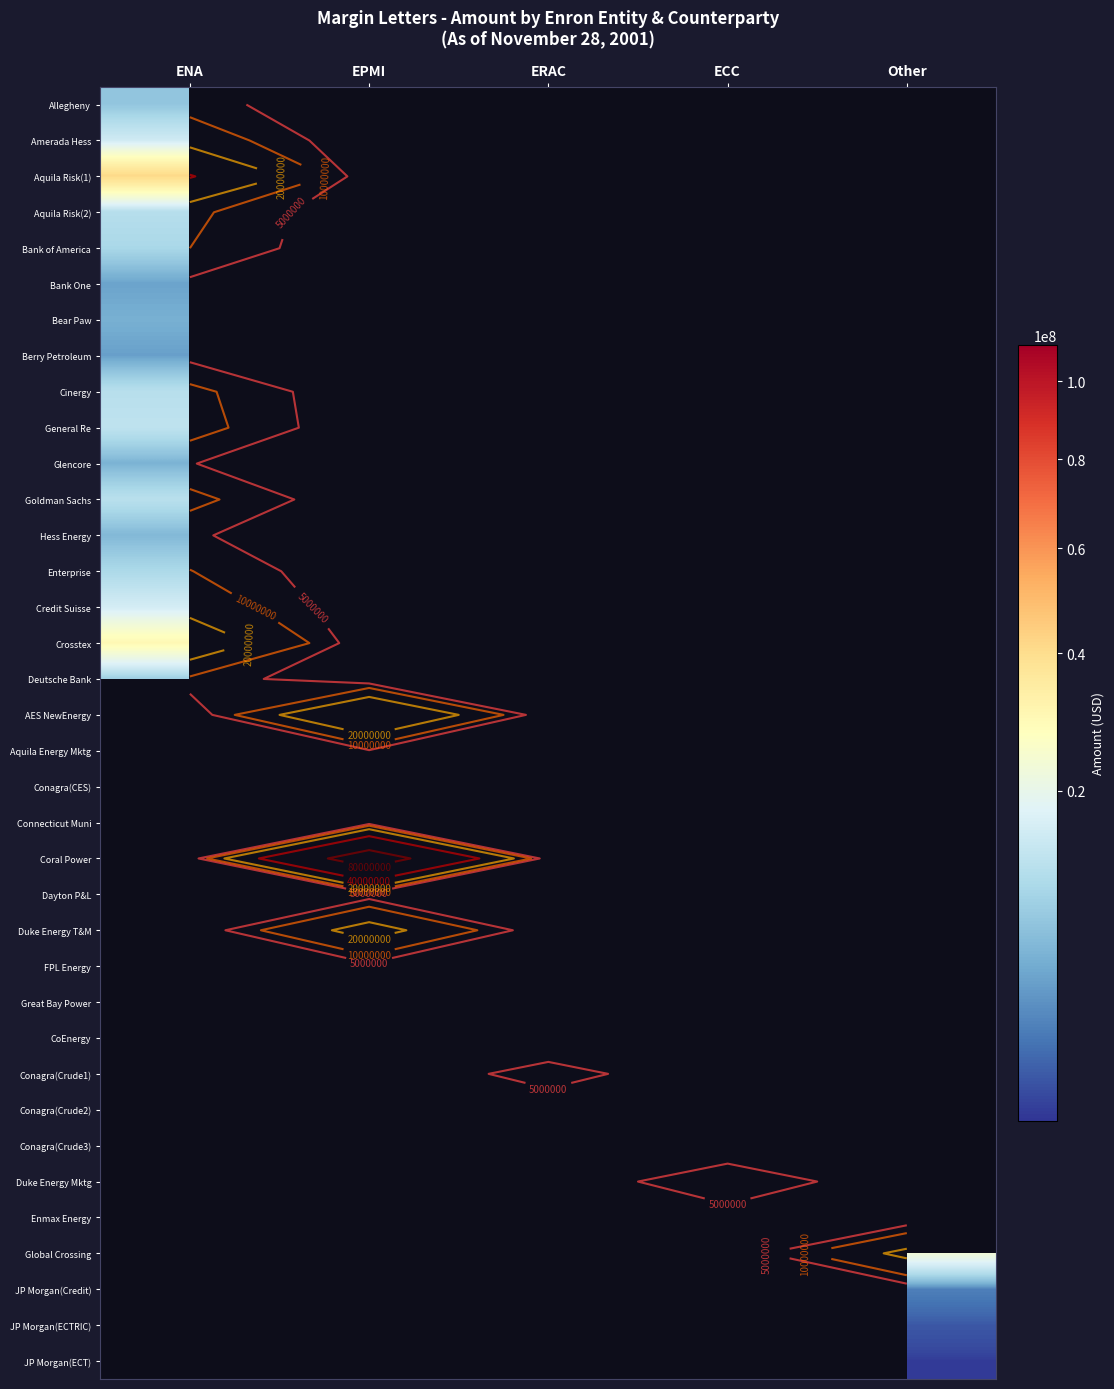

Which has a higher value, ECC or Other?

ECC